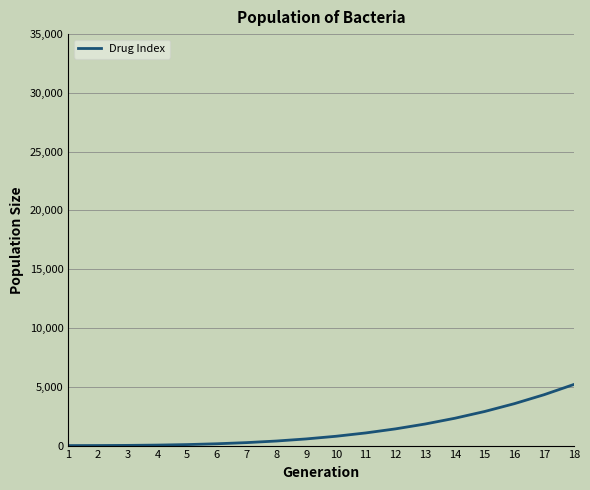

Is it true that the value at 16 is 3566?

True